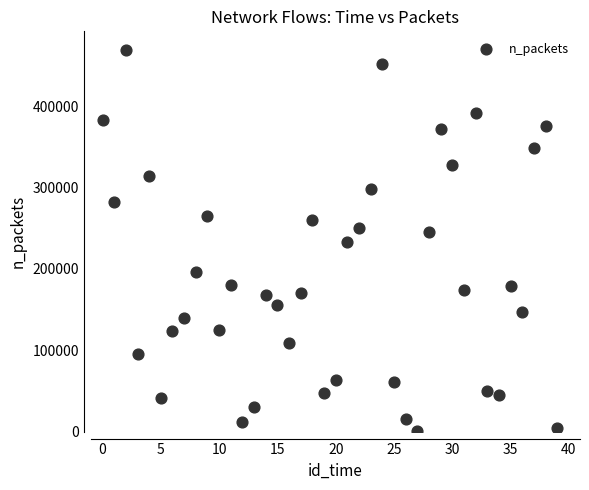

What is the range of Y values (max minus min)?

467798